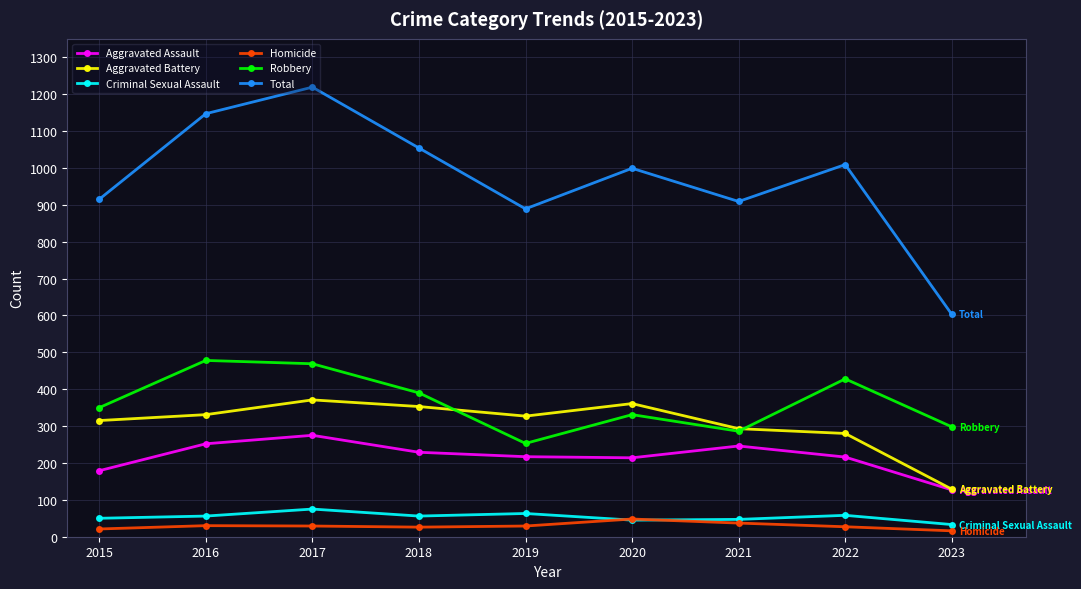

Is the value of Aggravated Battery at 2019 greater than the value of Homicide at 2016?

Yes